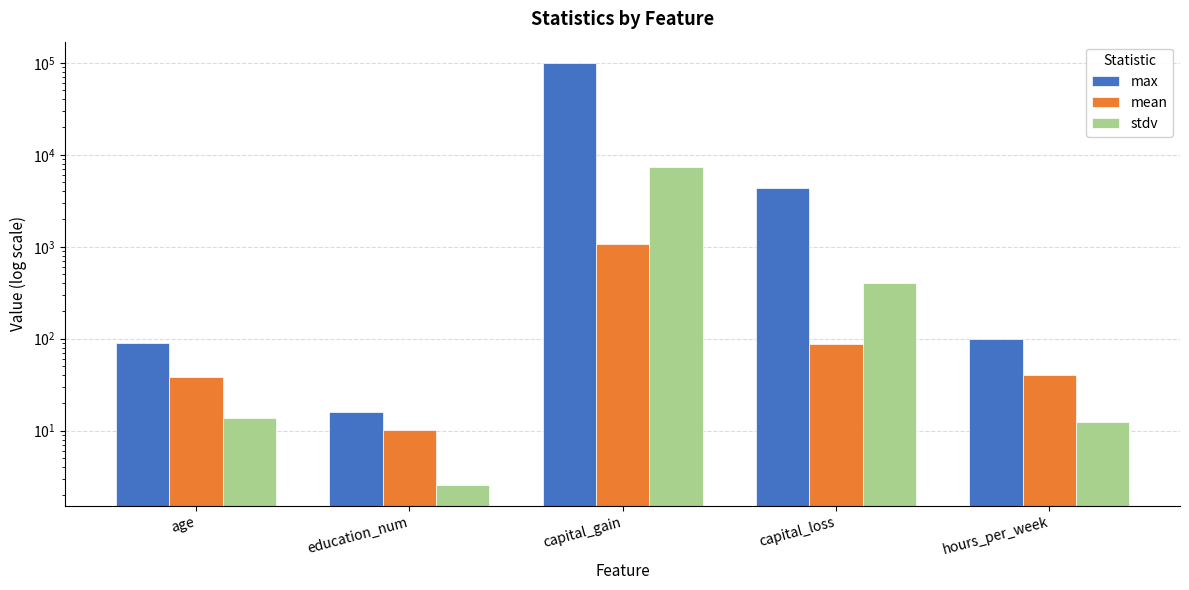

What are all the series names shown in the legend?

max, mean, stdv